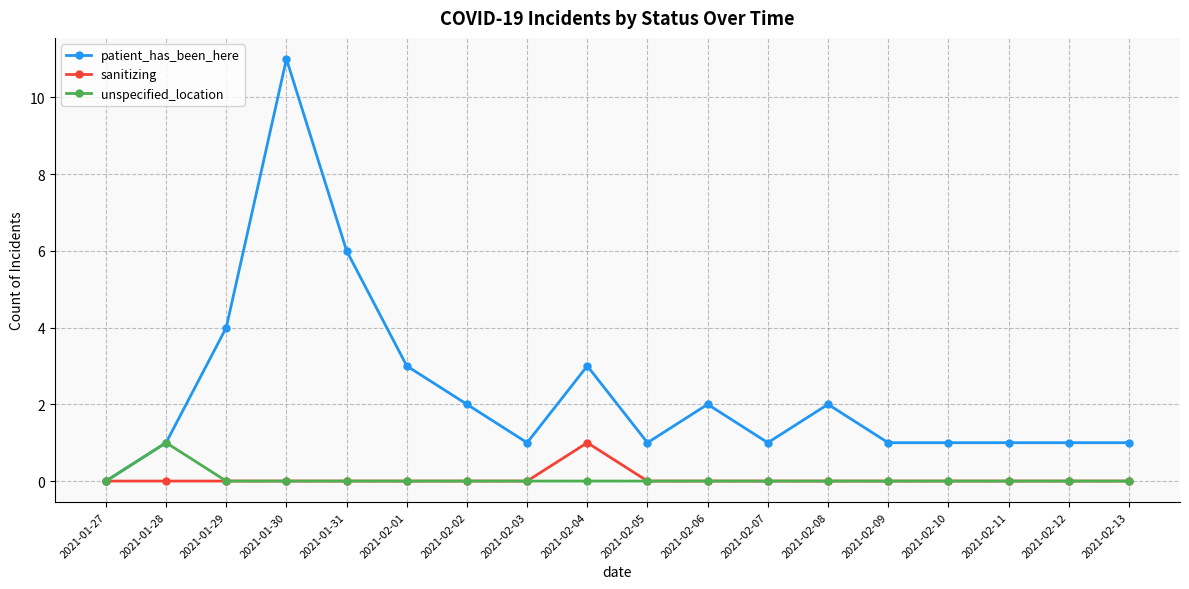

What is the label of the 17th point from the left?

2021-02-12